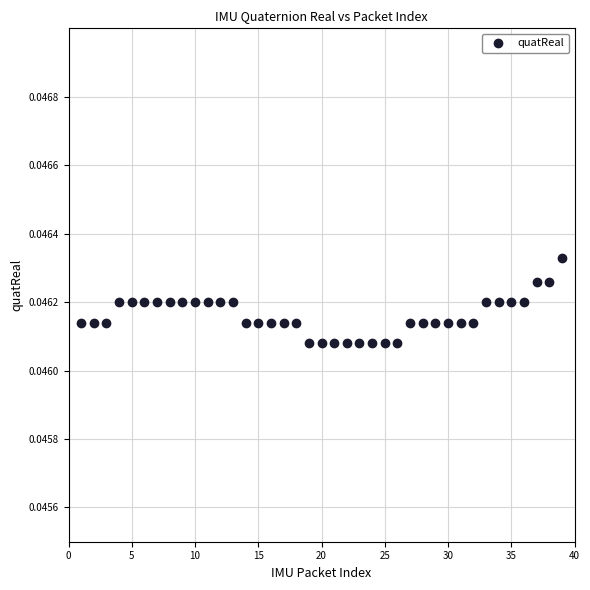

What is the range of X values (max minus min)?

38.0